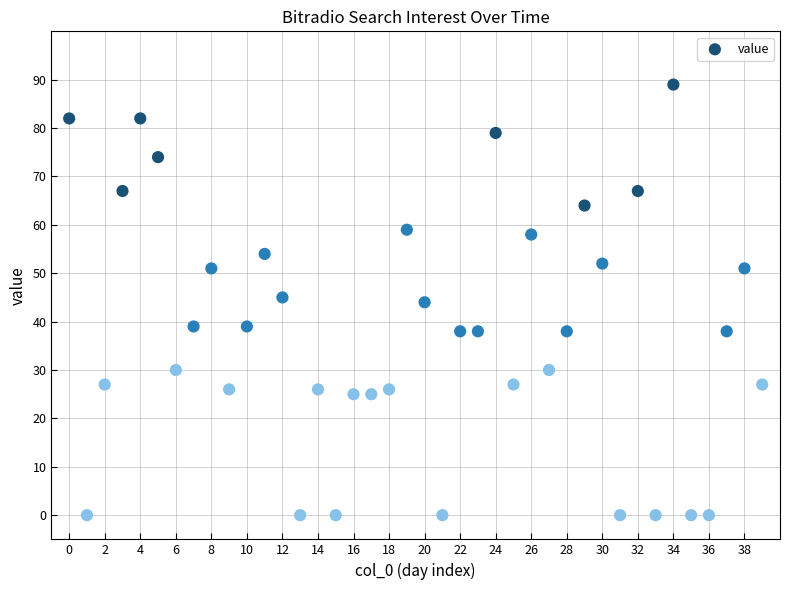

What is the range of Y values (max minus min)?

89